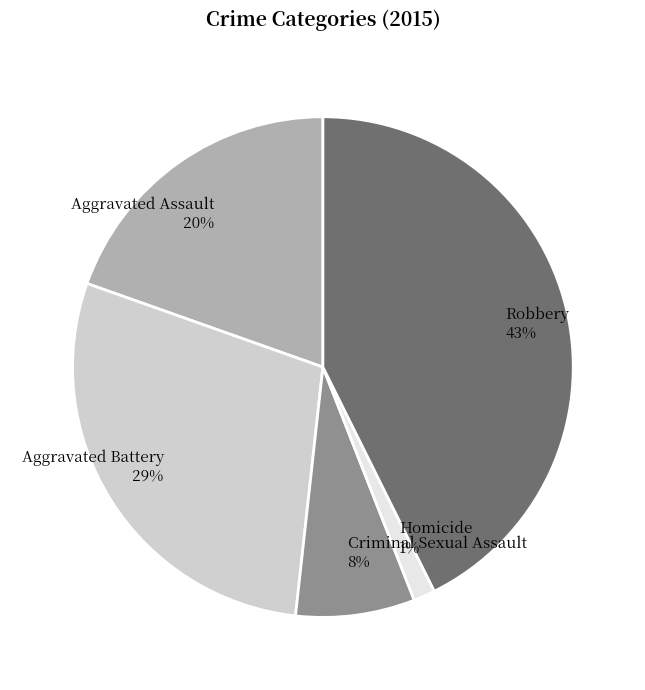

The Robbery slice represents 43% of the pie. True or false?

True